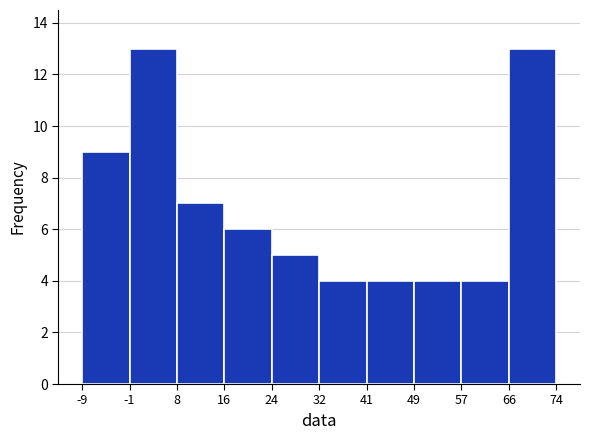

Reading left to right, transcribe this chart: for each bar, give the range it covers on the x-axis and its height. The values are not printed on the chart, so give them approximately, as read against the axis.

-9 to -1: 9
-1 to 8: 13
8 to 16: 7
16 to 24: 6
24 to 32: 5
32 to 41: 4
41 to 49: 4
49 to 57: 4
57 to 66: 4
66 to 74: 13